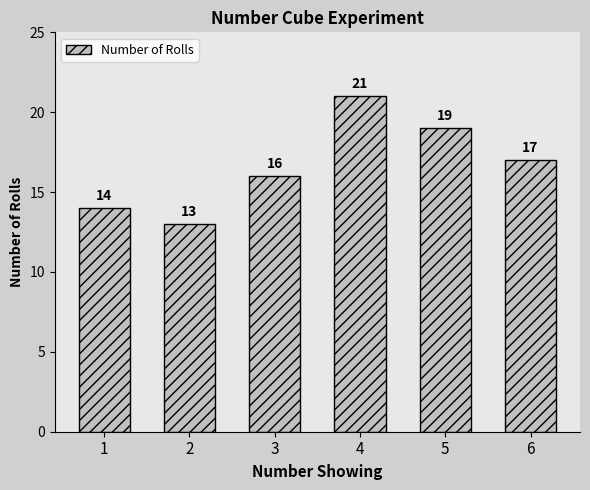

Reading right to left, what are all the values shown in this chart?

17	19	21	16	13	14